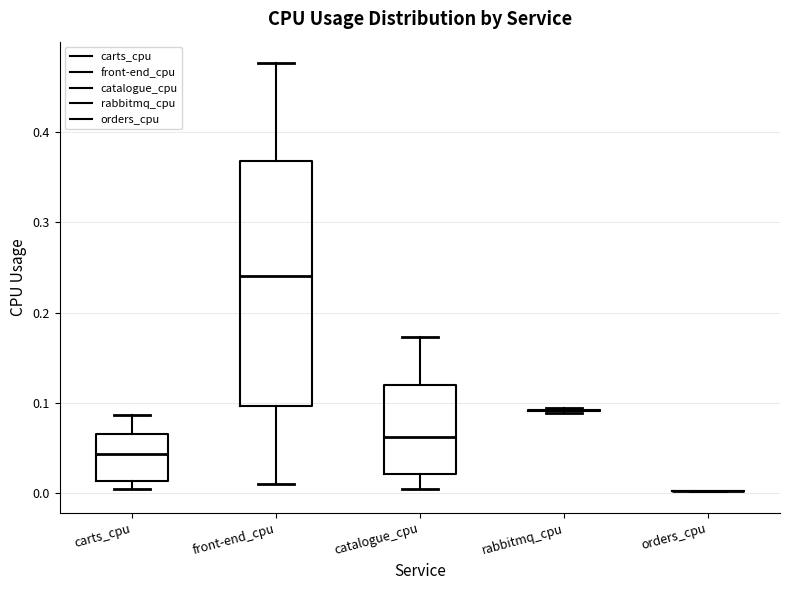

Reading left to right, read every box against the y-axis: the position of its median line, the range the box covers, and the ends of its whiskers. The values are not printed on the chart, so give them approximately, as read against the axis.

carts_cpu: median 0.04, box 0.01 to 0.07, whiskers 0.00 to 0.09
front-end_cpu: median 0.24, box 0.10 to 0.37, whiskers 0.01 to 0.48
catalogue_cpu: median 0.06, box 0.02 to 0.12, whiskers 0.00 to 0.17
rabbitmq_cpu: box collapsed to a line at 0.09, whiskers 0.09 to 0.09
orders_cpu: box collapsed to a line at 0.00, whiskers 0.00 to 0.00